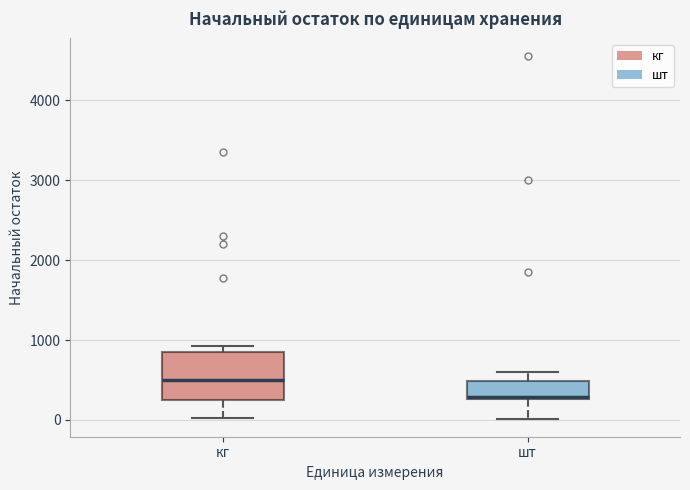

Reading left to right, read every box against the y-axis: the position of its median line, the range the box covers, and the ends of its whiskers. The values are not printed on the chart, so give them approximately, as read against the axis.

кг: median 500, box 200 to 800, whiskers 0 to 900
шт: median 300, box 300 to 500, whiskers 0 to 600